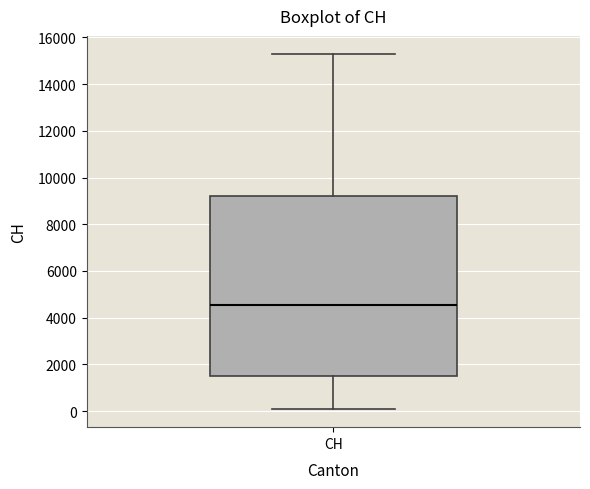

Transcribe this box plot: give where the median line is, the range the box spans, and where the two whiskers end, as read against the y-axis. The values are not printed on the chart, so give them approximately, as read against the axis.

median 4600, box 1400 to 9200, whiskers 0 to 15400